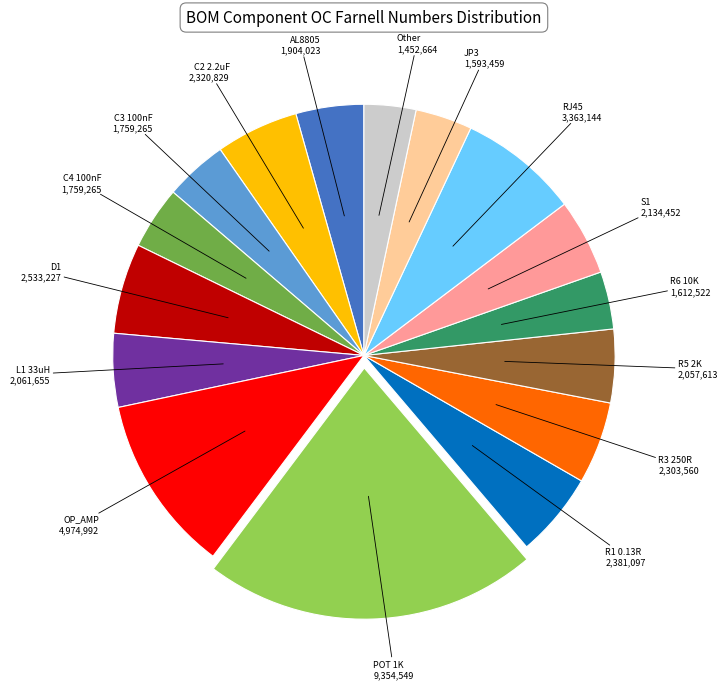

Does POT 1K represent more than half of the total?

No